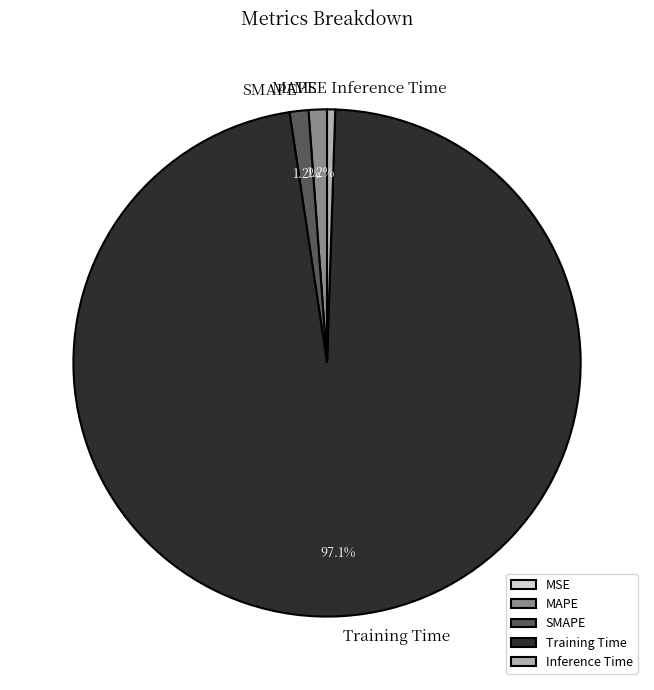

Which slice represents more than half of the pie?

Training Time